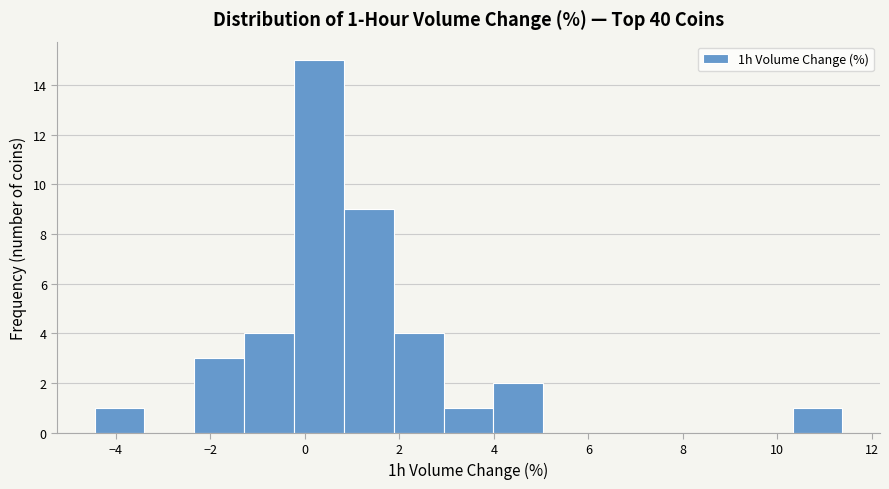

Which range on the x-axis has the tallest bar?

-0.2 to 0.8